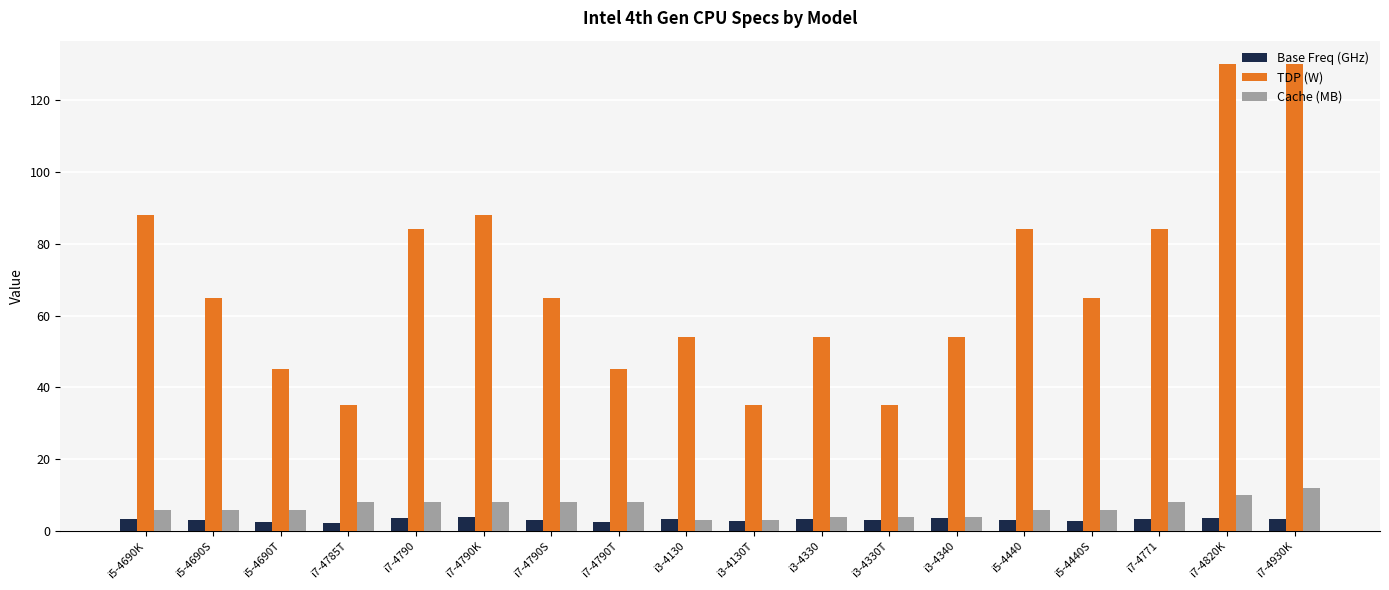

What are all the series names shown in the legend?

Base Freq (GHz), TDP (W), Cache (MB)